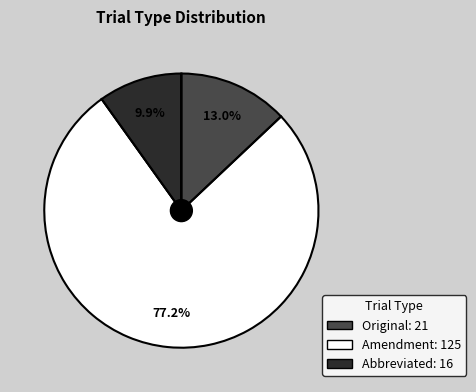

Which category accounts for the majority?

Amendment